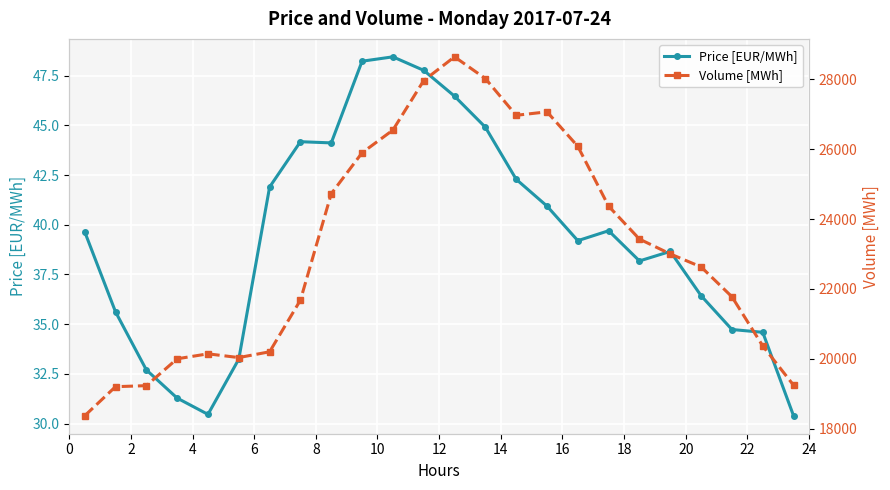

What is the difference between the maximum and minimum values in the Price [EUR/MWh] series?

18.1